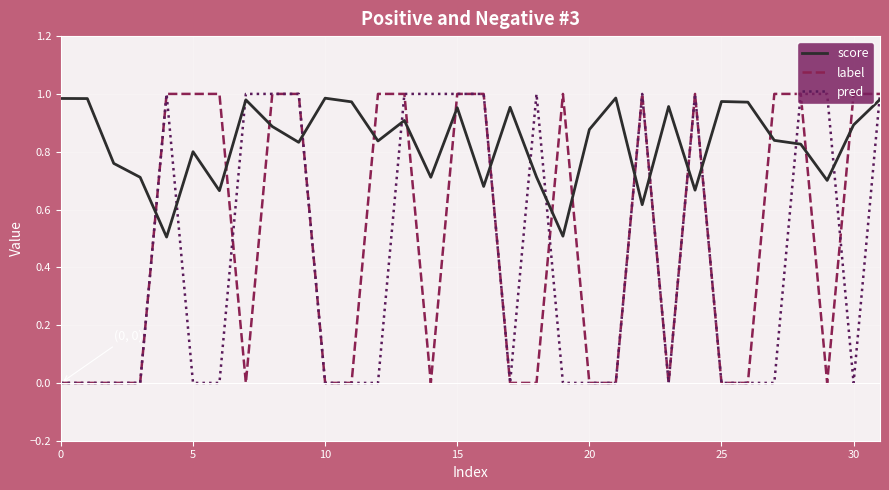

List the series in order of their overall mean, highest first.

score, label, pred